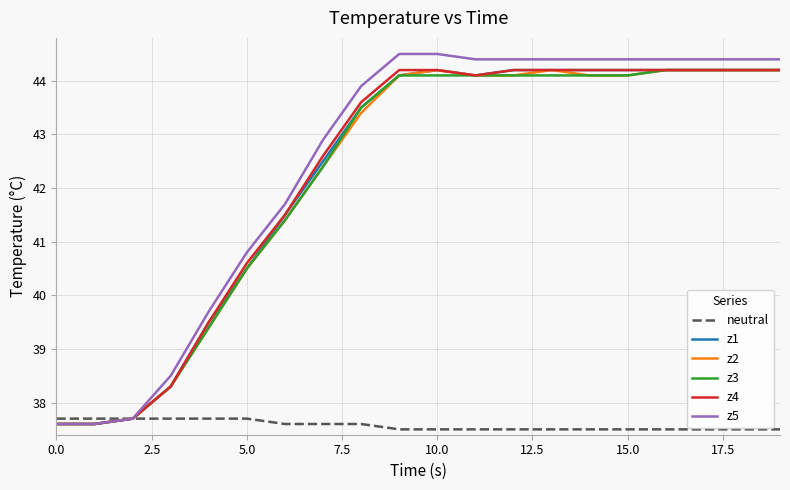

Which series has the largest range (max minus min)?

z5